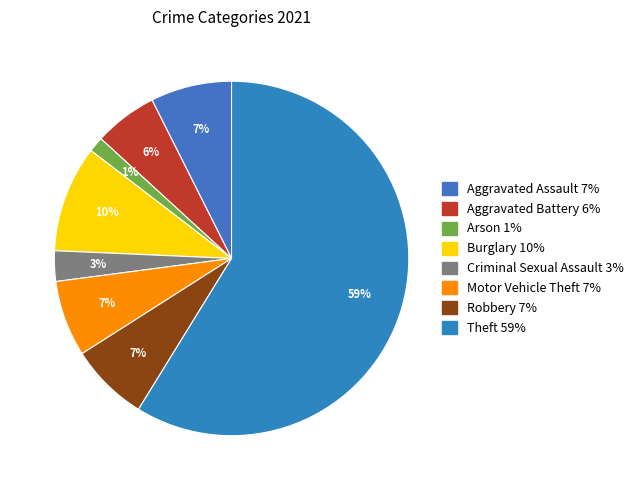

What is the smallest slice in the pie chart?

Arson